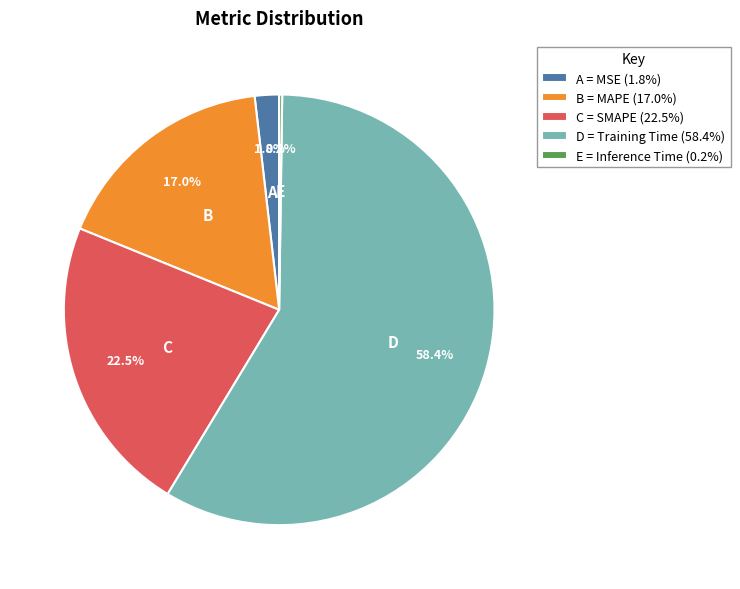

Combined, do B = MAPE (17.0%) and C = SMAPE (22.5%) account for over 50%?

No